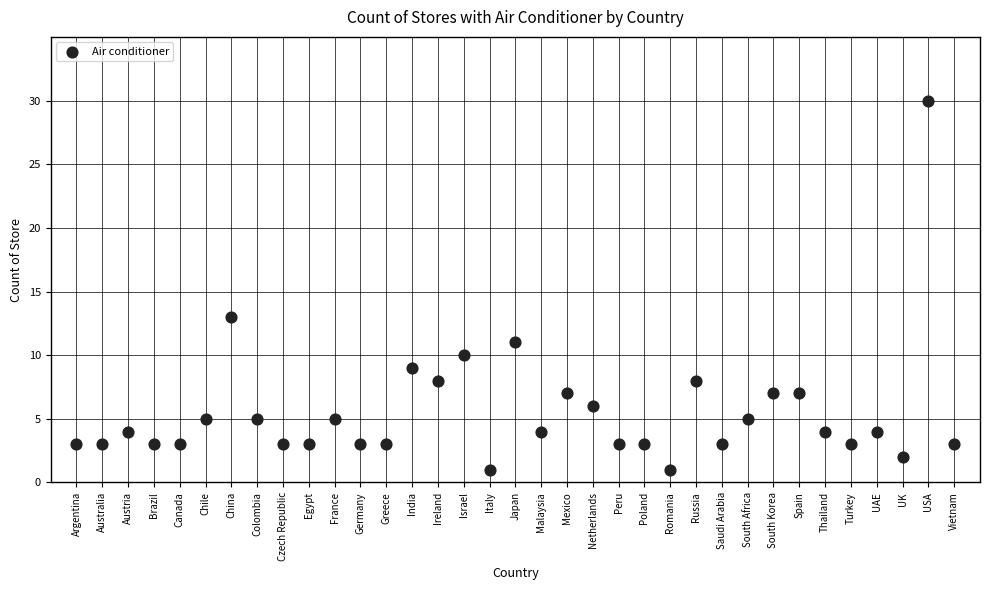

What is the range of Y values (max minus min)?

29